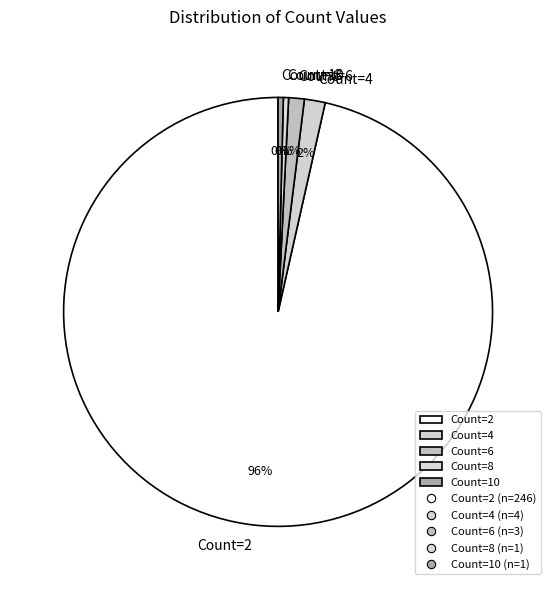

True or false: Count=8 accounts for 0% of the total.

True